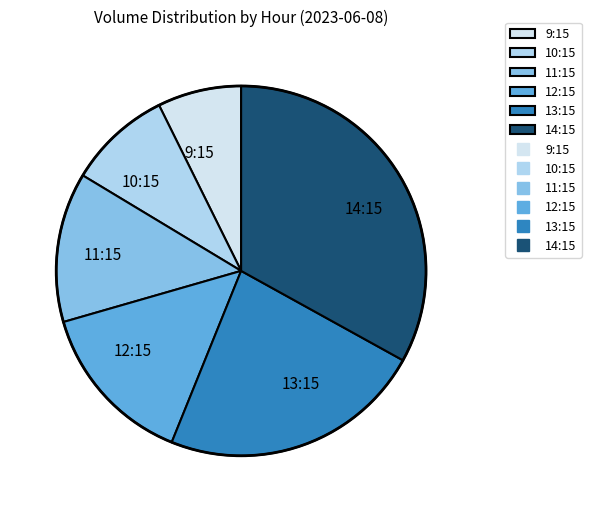

Which has a higher value, 9:15 or 11:15?

11:15